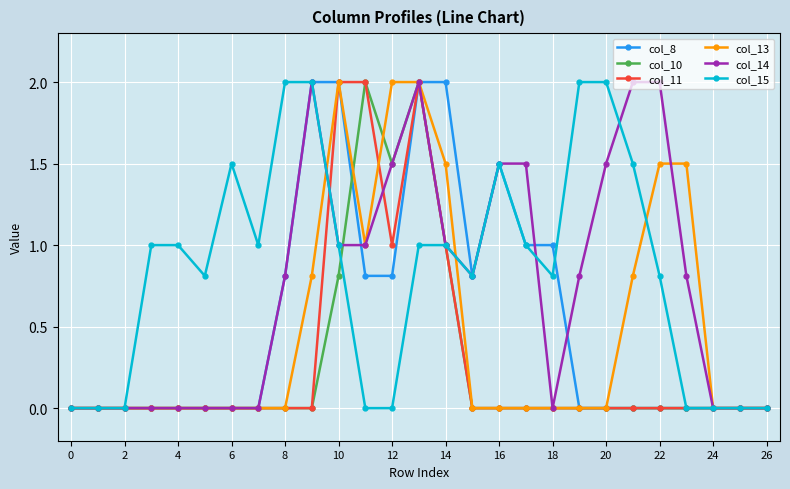

What is the greatest value displayed?

2.0